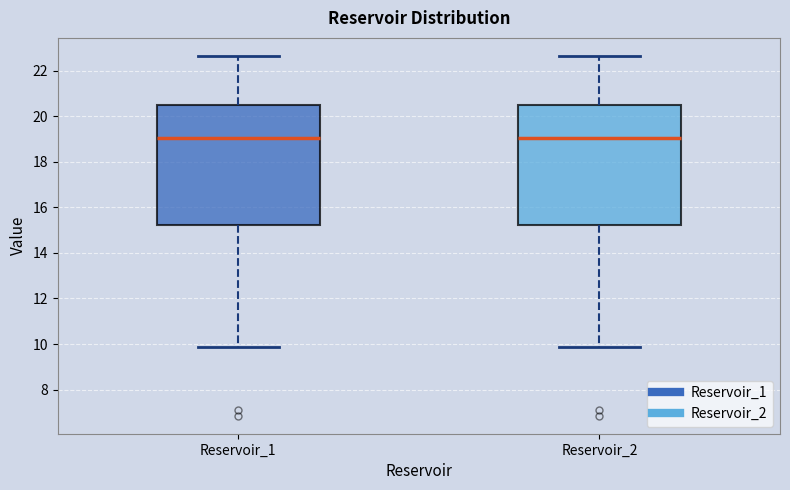

Where does the median line of the box for Reservoir_2 sit on the y-axis? The values are not printed on the chart, so give them approximately, as read against the axis.

19.0